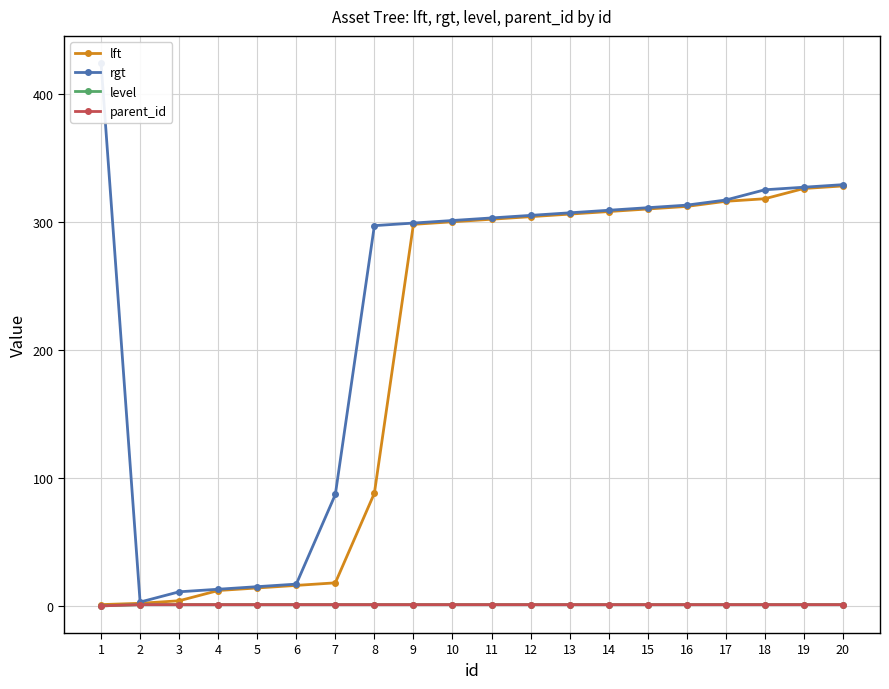

True or false: rgt has a value of 87 at 7.

True